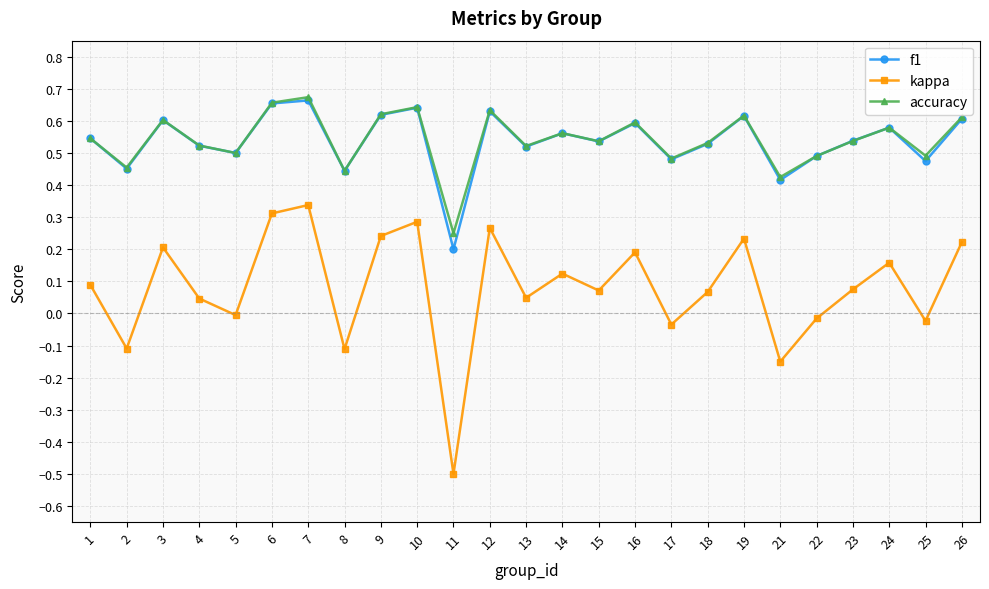

Is the value of kappa at 2 greater than the value of accuracy at 14?

No